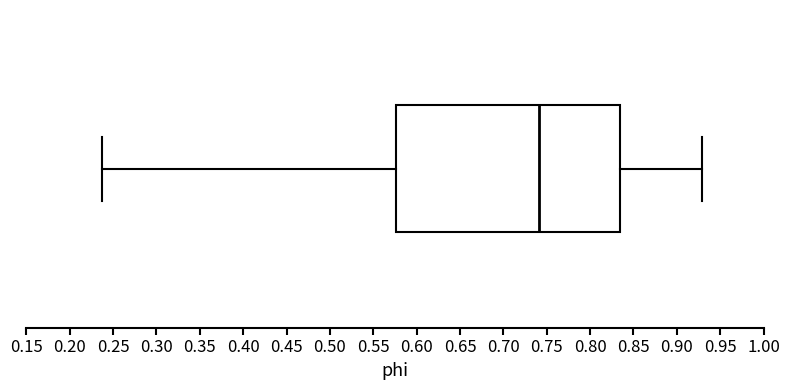

Read this box plot against the x-axis: the position of the median line, the range covered by the box, and the ends of both whiskers. The values are not printed on the chart, so give them approximately, as read against the axis.

median 0.740, box 0.575 to 0.835, whiskers 0.235 to 0.930